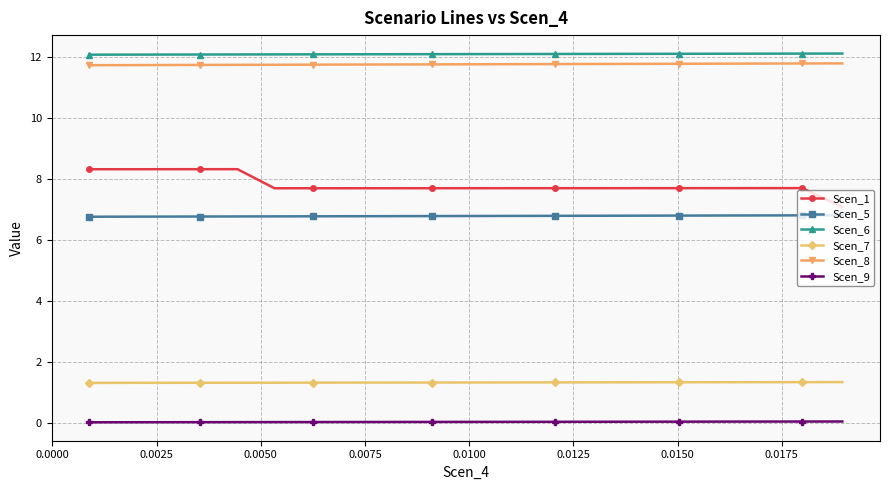

Does the chart display data point markers on the line(s)?

Yes